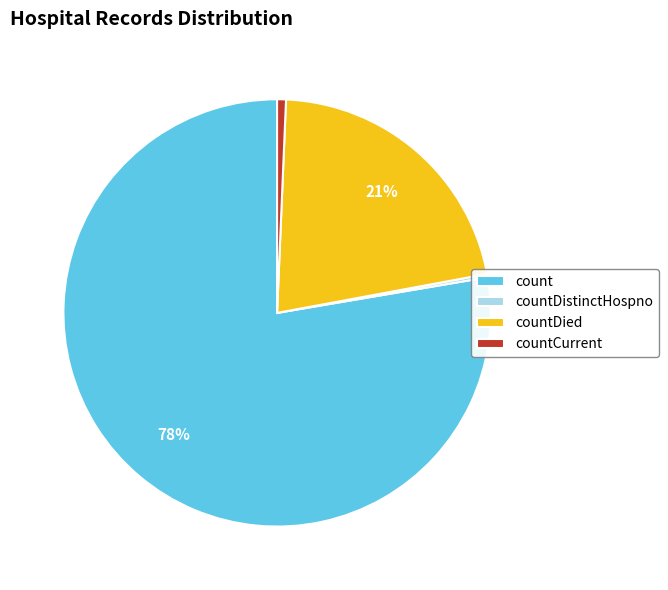

Which category has the biggest portion of the pie?

count